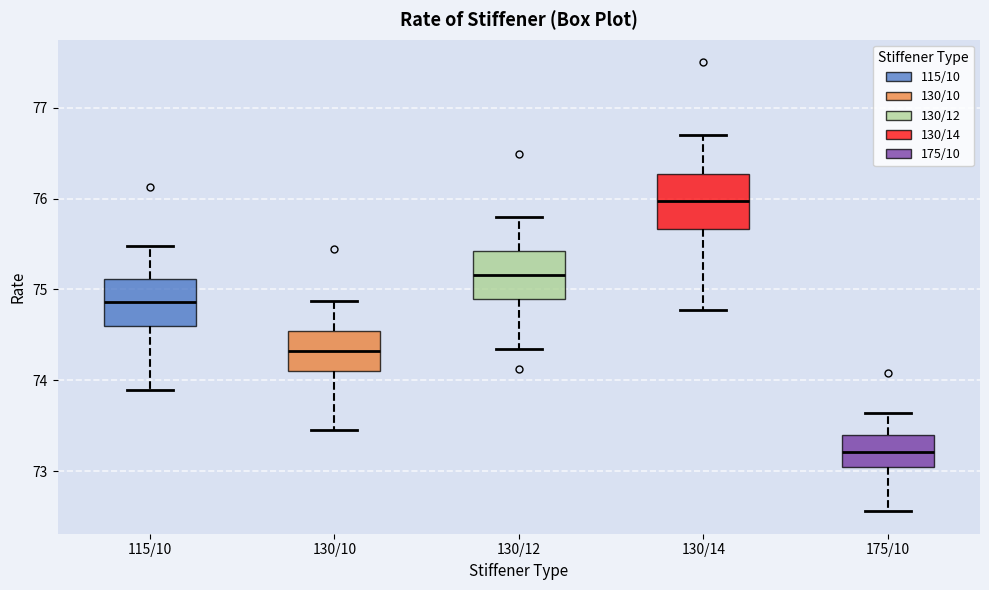

Which box's median line is the lowest?

175/10